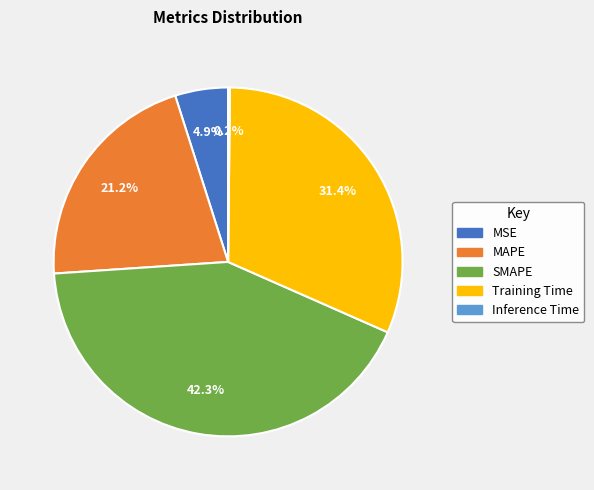

What is the largest slice in the pie chart?

SMAPE